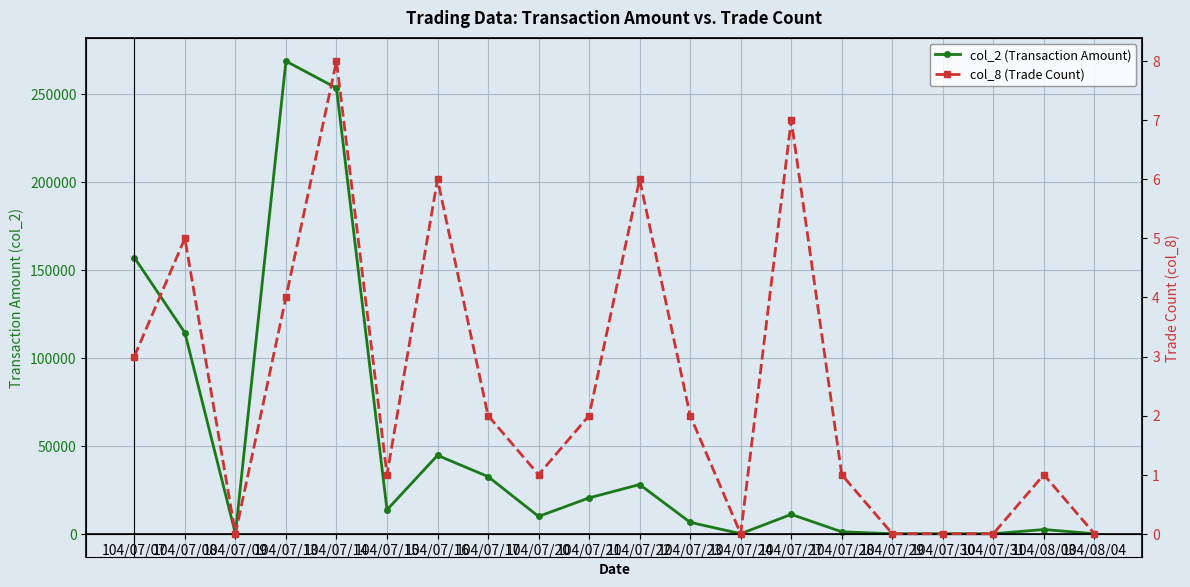

In col_2 (Transaction Amount), how many points are higher than both neighbors (excluding endpoints)?

5